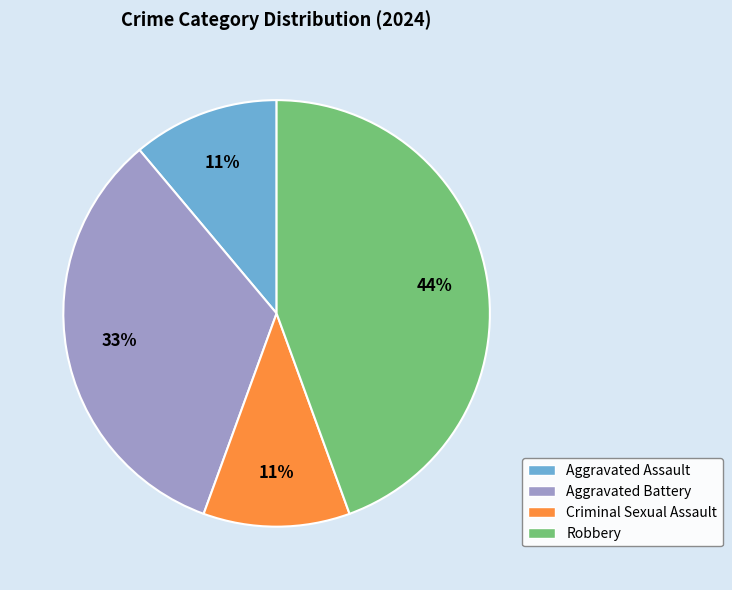

True or false: Aggravated Assault accounts for 19% of the total.

False